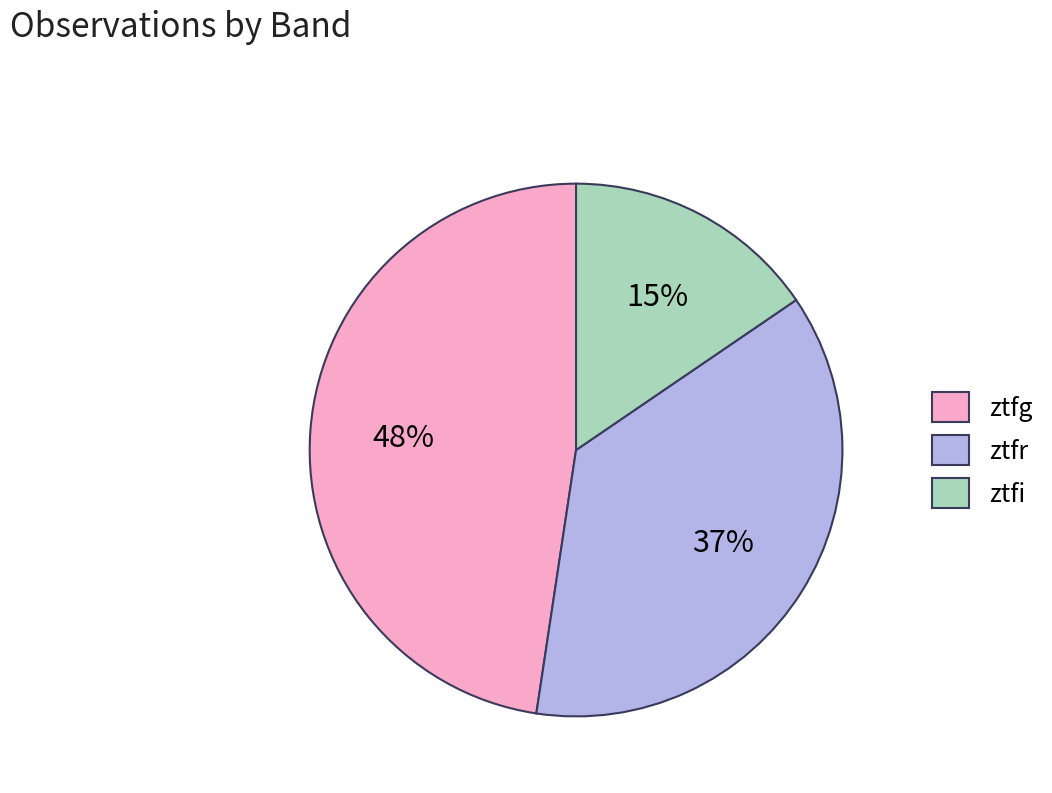

Which has a higher value, ztfg or ztfi?

ztfg